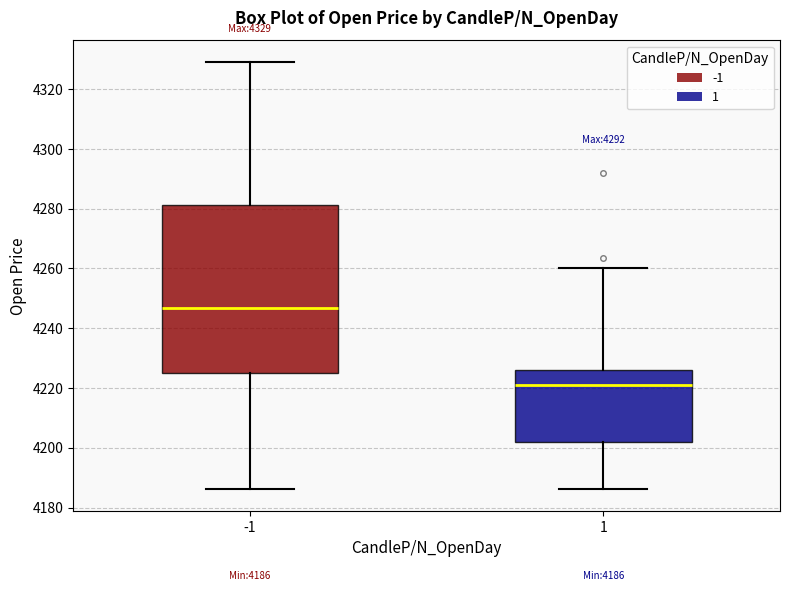

Which box is the tallest, from its lower edge to its upper edge?

-1